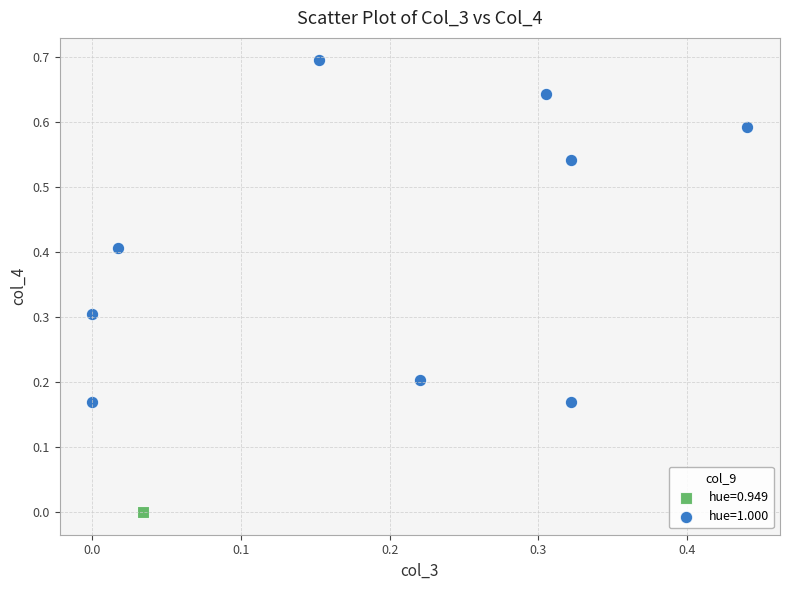

What are all the series names shown in the legend?

hue=0.949, hue=1.000